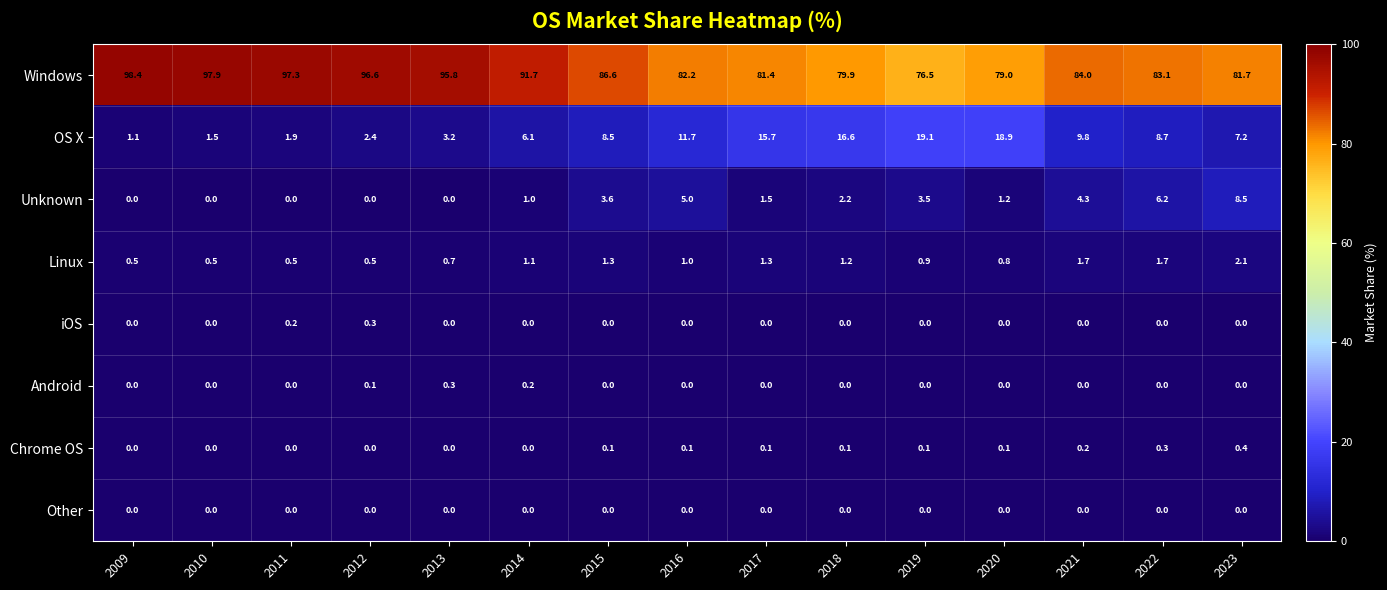

What is the difference between the maximum and second lowest values in the Unknown series?

8.5